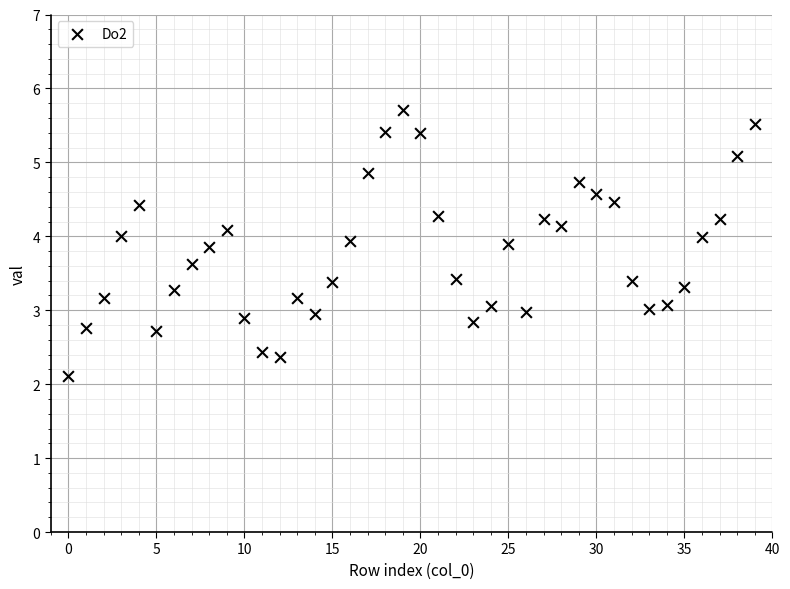

What is the range of Y values (max minus min)?

3.6